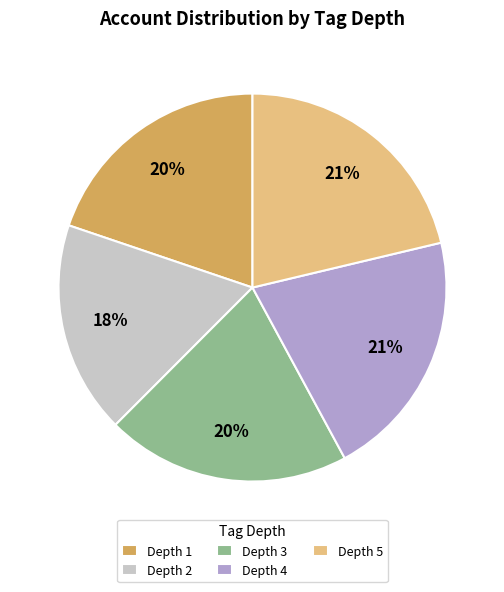

Combined, do Depth 3 and Depth 4 account for over 50%?

No